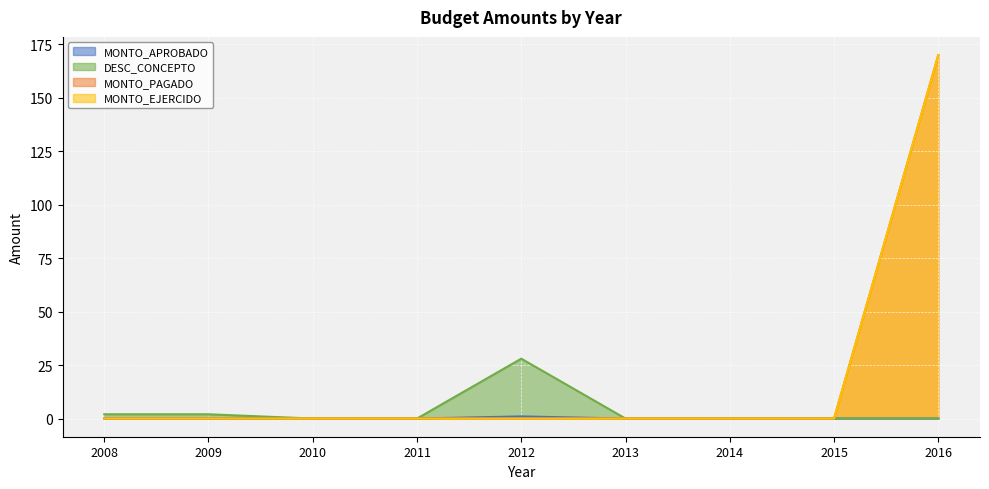

True or false: MONTO_APROBADO and MONTO_EJERCIDO cross at least once.

False